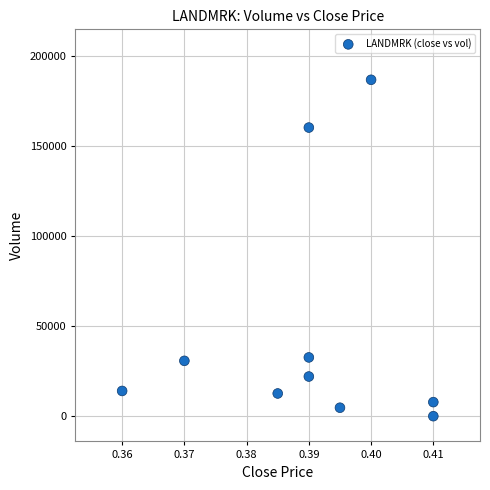

What is the average Y value?

47110